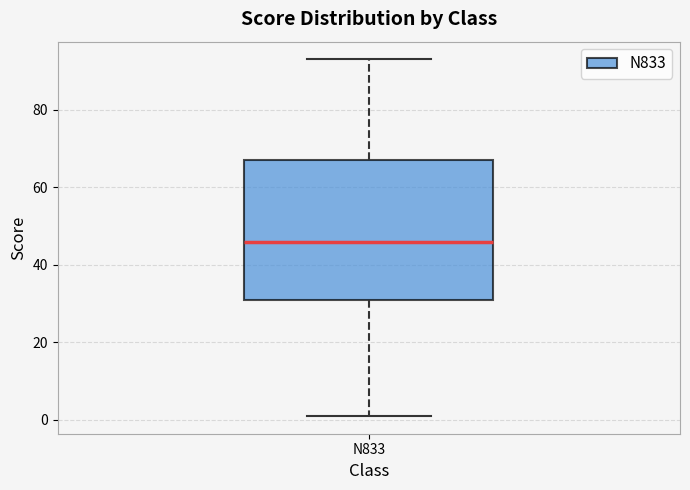

Read this box plot against the y-axis: the position of the median line, the range covered by the box, and the ends of both whiskers. The values are not printed on the chart, so give them approximately, as read against the axis.

median 46, box 32 to 68, whiskers 2 to 94